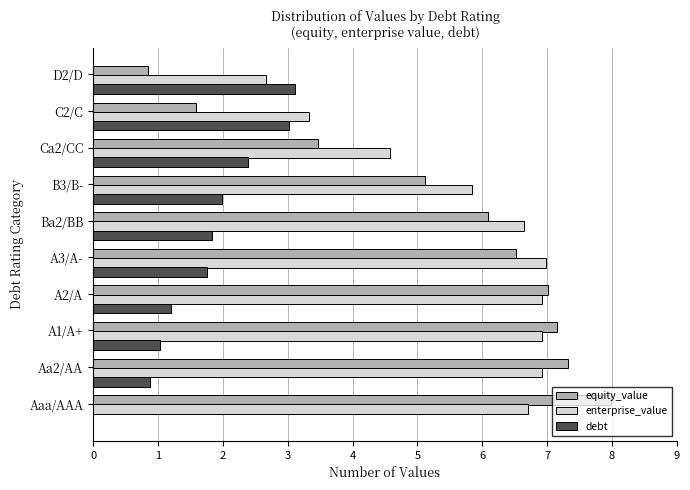

What is the sum of all equity_value values?

53.1